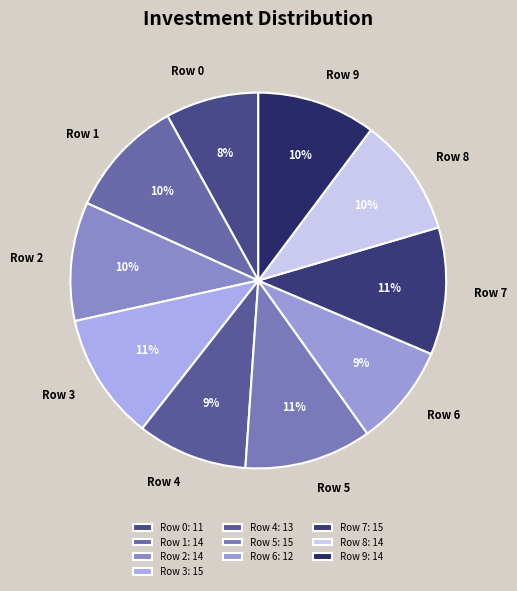

Does any single category account for the majority?

No